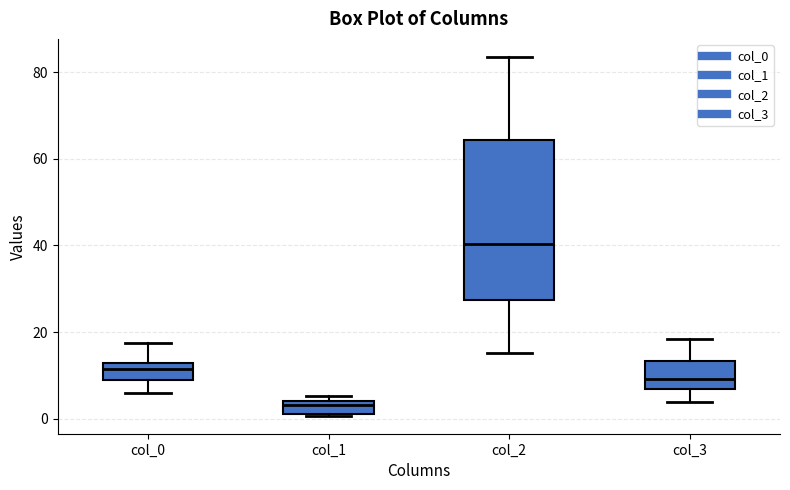

Which box is the tallest, from its lower edge to its upper edge?

col_2